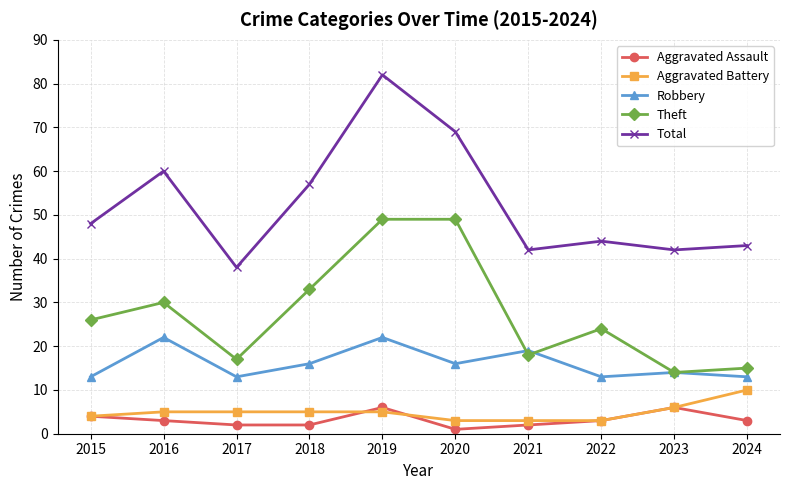

Which label corresponds to the largest value in the chart?

2019